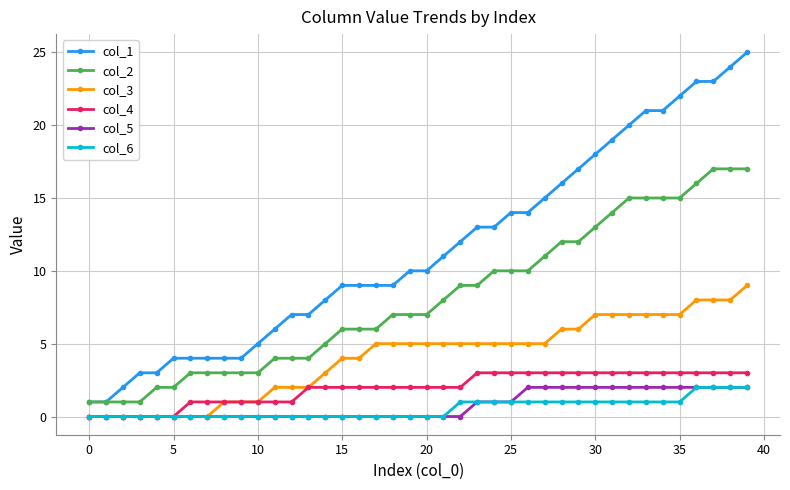

What is the difference between the maximum and minimum values in the col_3 series?

9